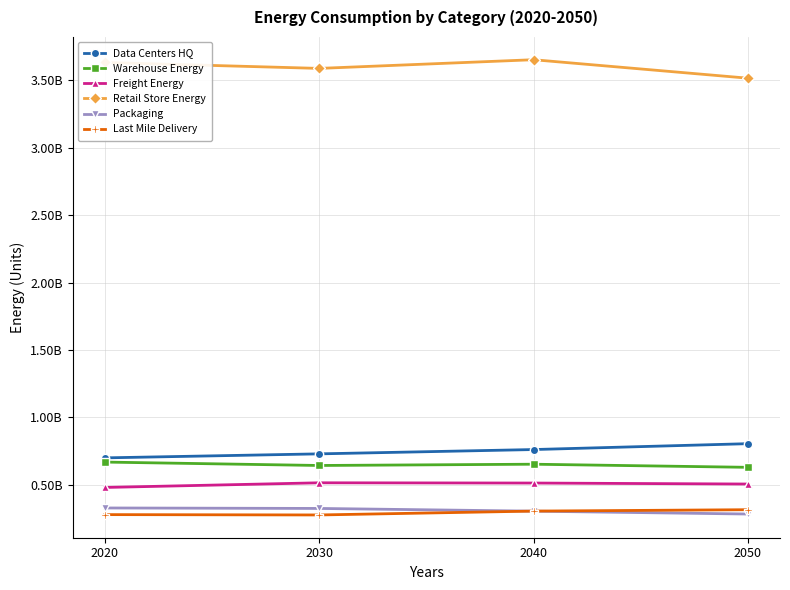

Which has a higher value, 2020 or 2050?

2050